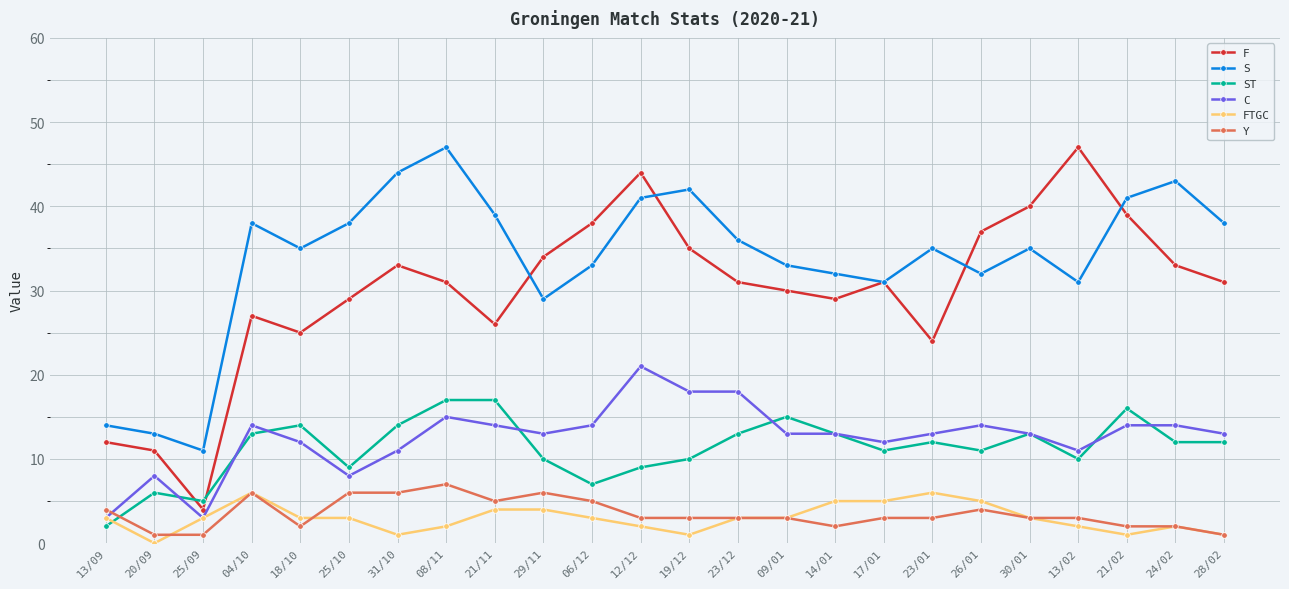

At which category does FTGC reach its first local peak?

04/10